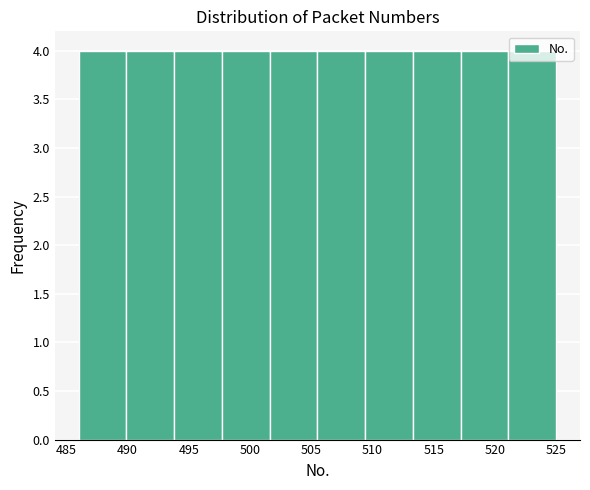

Reading left to right, list every bar in this chart as the range it spans on the x-axis followed by its height. Neither the bar edges nor the heights are printed on the chart, so give them approximately, as read against the axes.

486.0 to 489.9: 4
489.9 to 493.8: 4
493.8 to 497.7: 4
497.7 to 501.6: 4
501.6 to 505.5: 4
505.5 to 509.4: 4
509.4 to 513.3: 4
513.3 to 517.2: 4
517.2 to 521.1: 4
521.1 to 525.0: 4